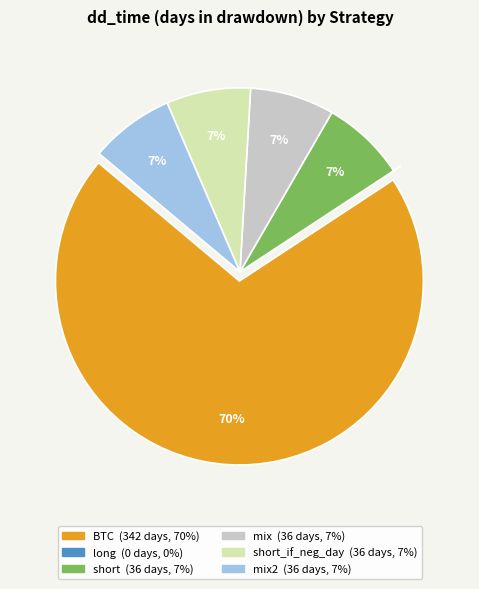

Does any single category account for the majority?

Yes